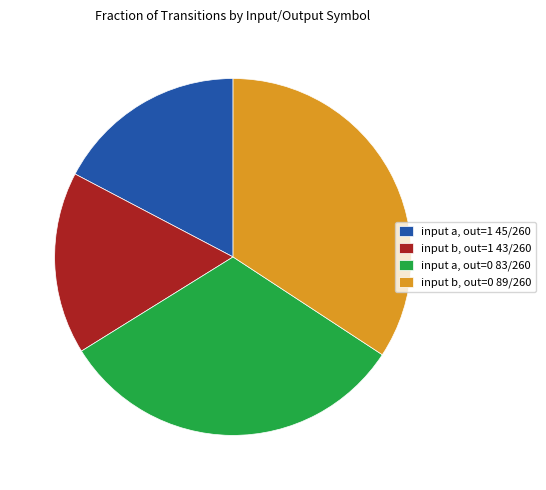

How many segments does this pie chart have?

4